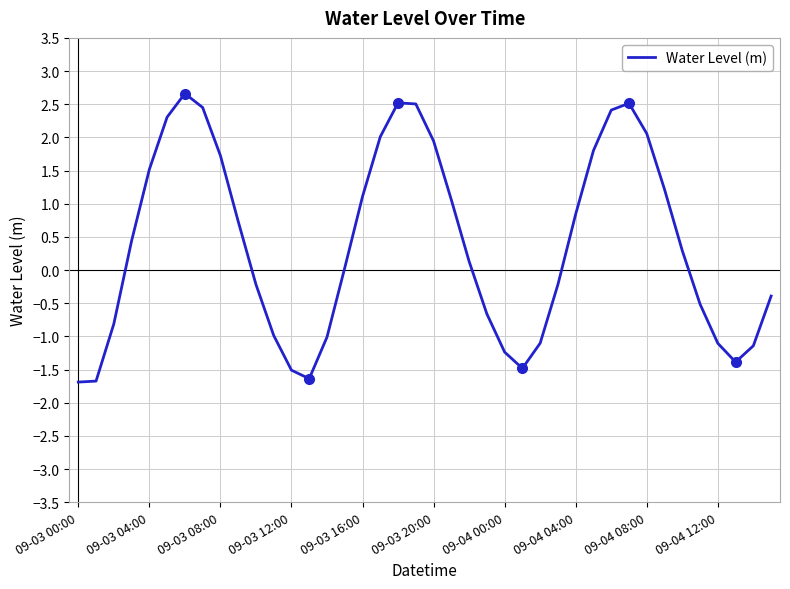

What is the smallest value displayed?

-1.7